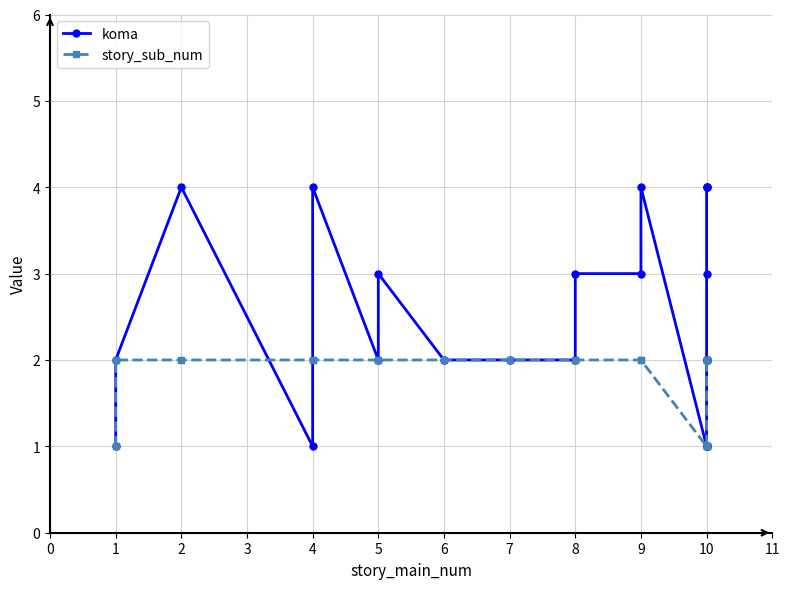

What is the sum of all story_sub_num values?

38